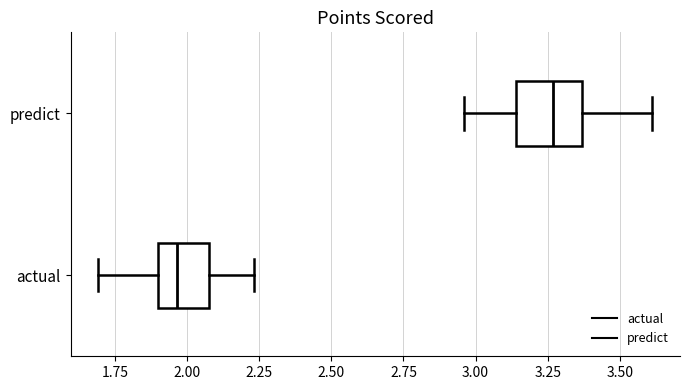

Reading bottom to top, transcribe this box plot: for each box, give where its median line is, the range the box spans, and where its two whiskers end, as read against the x-axis. The values are not printed on the chart, so give them approximately, as read against the axis.

actual: median 1.95, box 1.90 to 2.10, whiskers 1.70 to 2.25
predict: median 3.25, box 3.15 to 3.35, whiskers 2.95 to 3.60